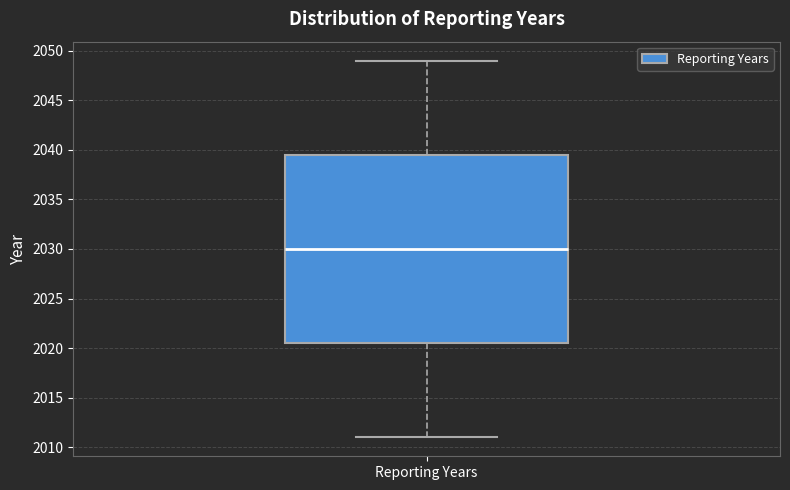

Where does the lower whisker of the box for Reporting Years end on the y-axis? The values are not printed on the chart, so give them approximately, as read against the axis.

2011.0